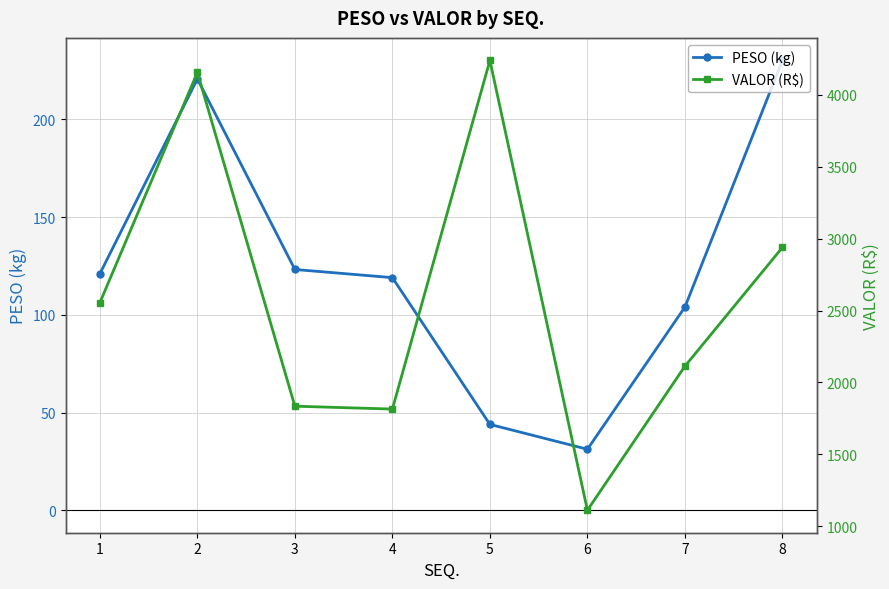

True or false: PESO (kg) has more than 0 interior local peaks.

True